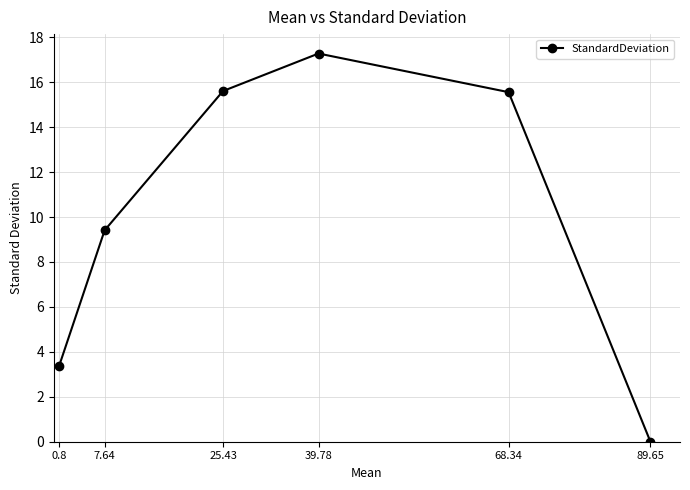

The chart shows a value of 0.0 at 89.65. True or false?

True